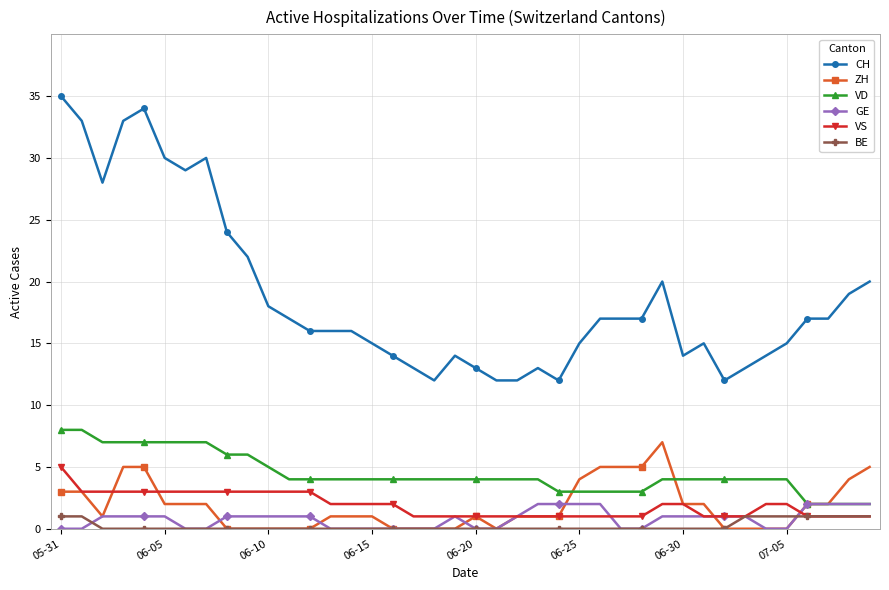

What is the highest value of the ZH series?

7